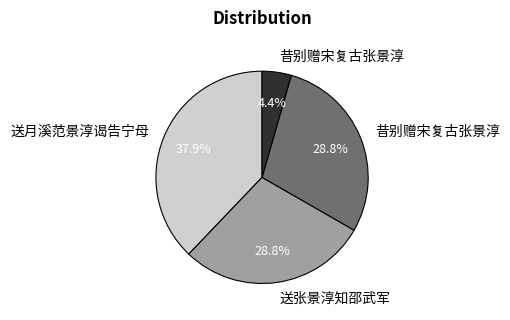

How many slices are in this pie chart?

4